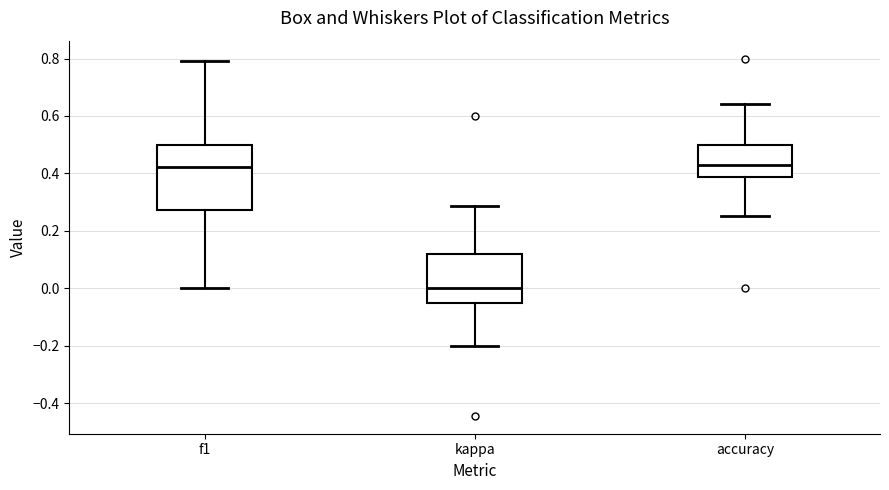

Which box is the tallest, from its lower edge to its upper edge?

f1